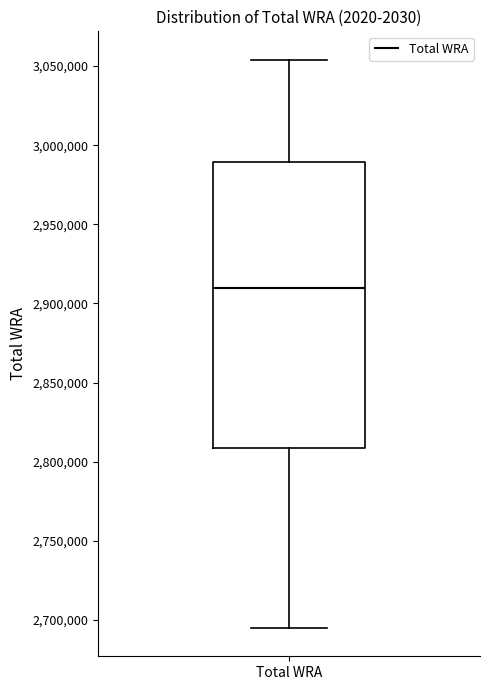

Read this box plot against the y-axis: the position of the median line, the range covered by the box, and the ends of both whiskers. The values are not printed on the chart, so give them approximately, as read against the axis.

median 2910000, box 2810000 to 2990000, whiskers 2695000 to 3055000